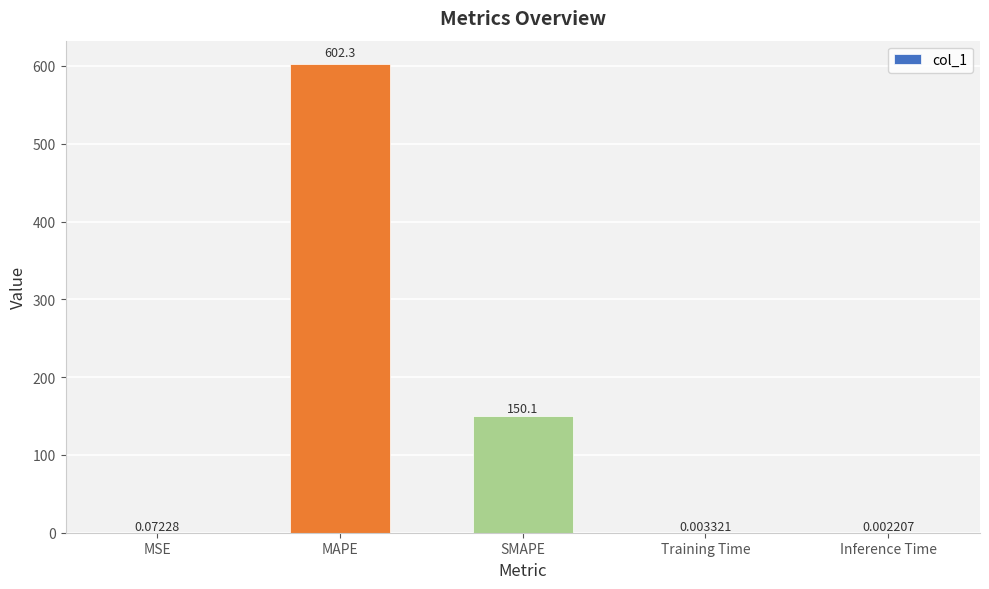

What is the sum of the values at MAPE and Training Time?

602.3